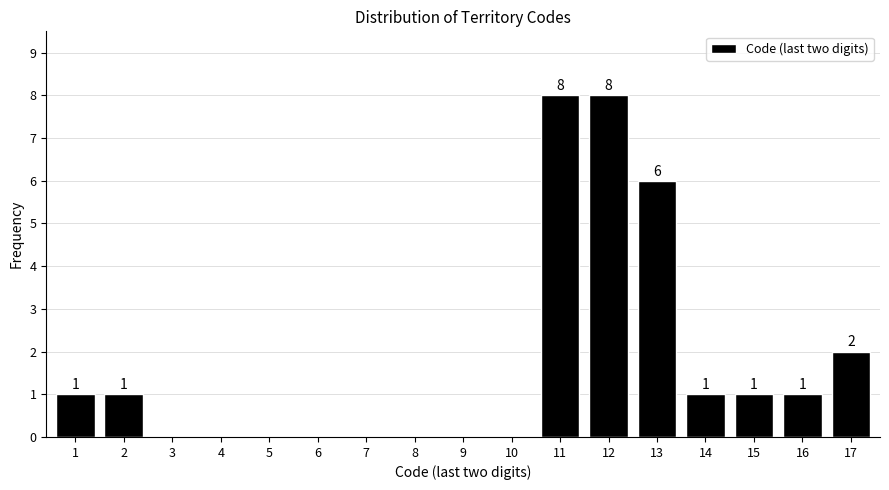

Reading left to right, extract all data points from this chart.

1=1	2=1	3=0	4=0	5=0	6=0	7=0	8=0	9=0	10=0	11=8	12=8	13=6	14=1	15=1	16=1	17=2